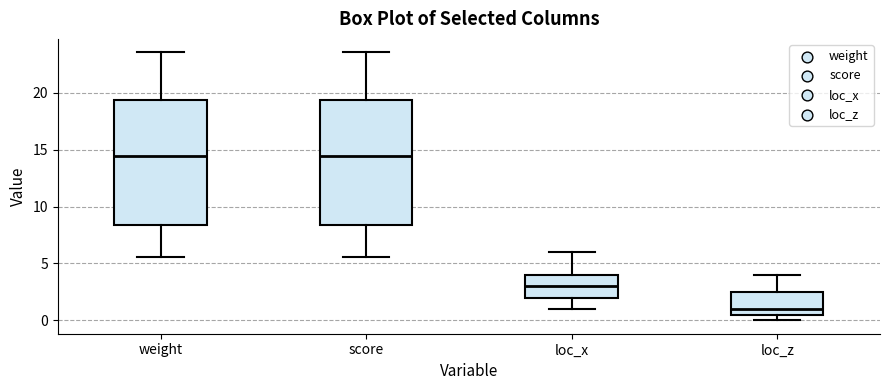

Reading left to right, read every box against the y-axis: the position of its median line, the range the box covers, and the ends of its whiskers. The values are not printed on the chart, so give them approximately, as read against the axis.

weight: median 14.5, box 8.5 to 19.5, whiskers 5.5 to 23.5
score: median 14.5, box 8.5 to 19.5, whiskers 5.5 to 23.5
loc_x: median 3.0, box 2.0 to 4.0, whiskers 1.0 to 6.0
loc_z: median 1.0, box 0.5 to 2.5, whiskers 0.0 to 4.0